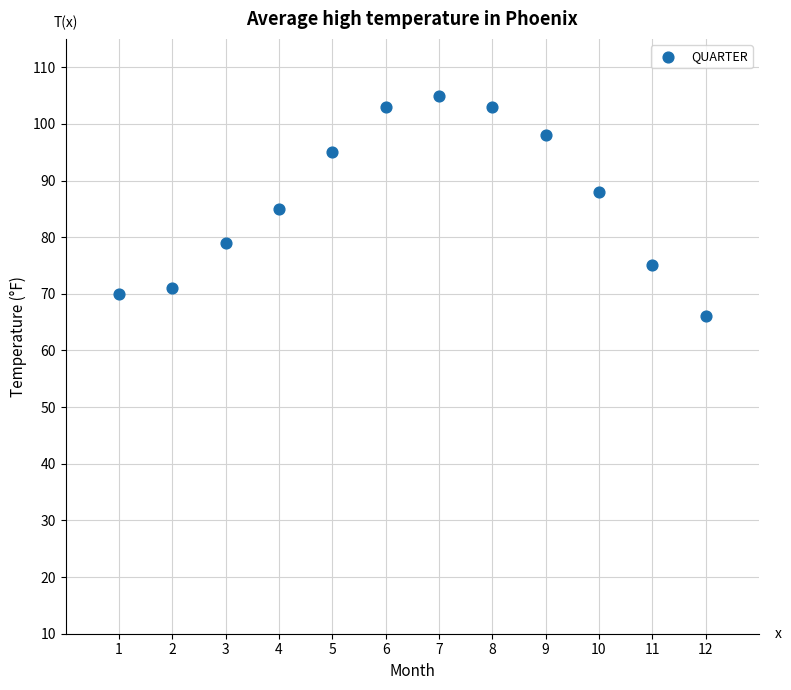

What is the range of Y values (max minus min)?

39